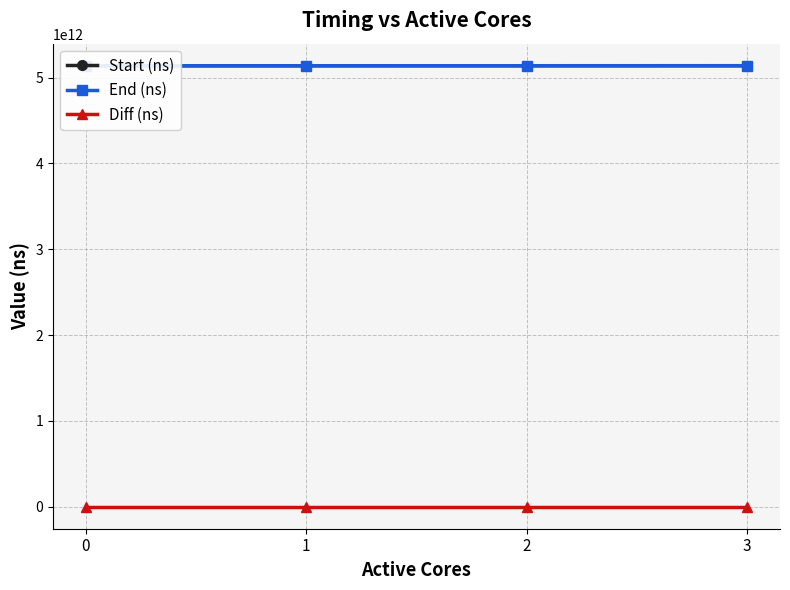

Reading left to right, list all the values displayed in this chart.

Start (ns): 5137981494998	5138200683558	5138436838054	5138665023174
End (ns): 5138001995526	5138221646633	5138457915960	5138686214951
Diff (ns): 20500528	20963075	21077906	21191777